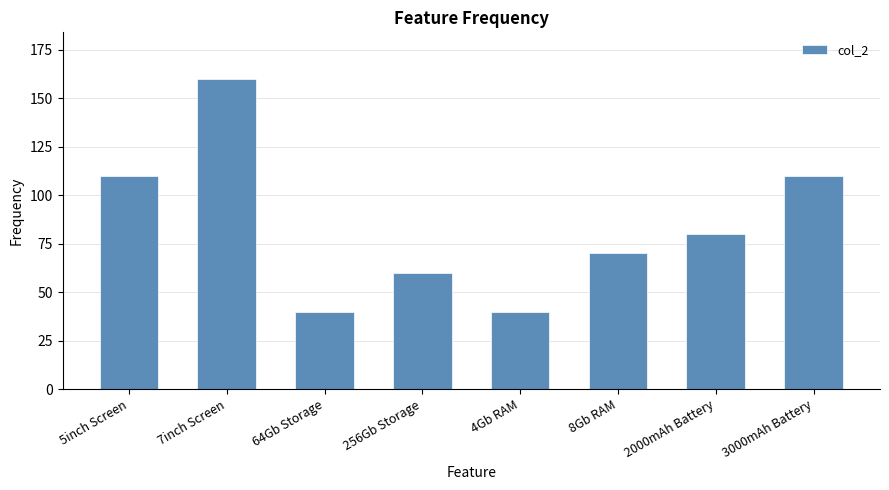

The chart shows a value of 13 at 4Gb RAM. True or false?

False